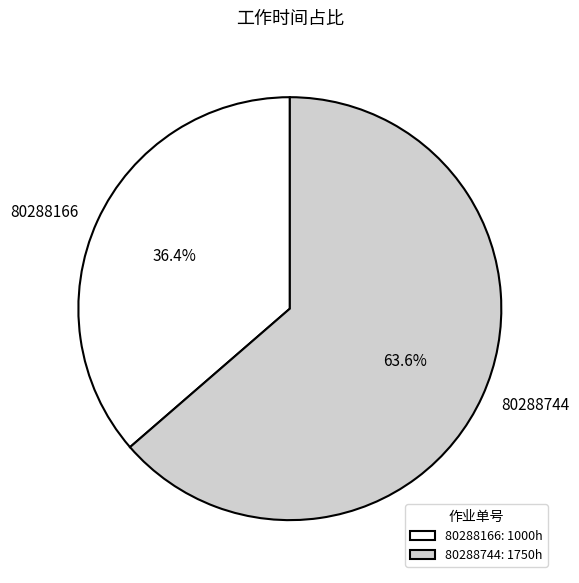

What is the largest slice in the pie chart?

80288744